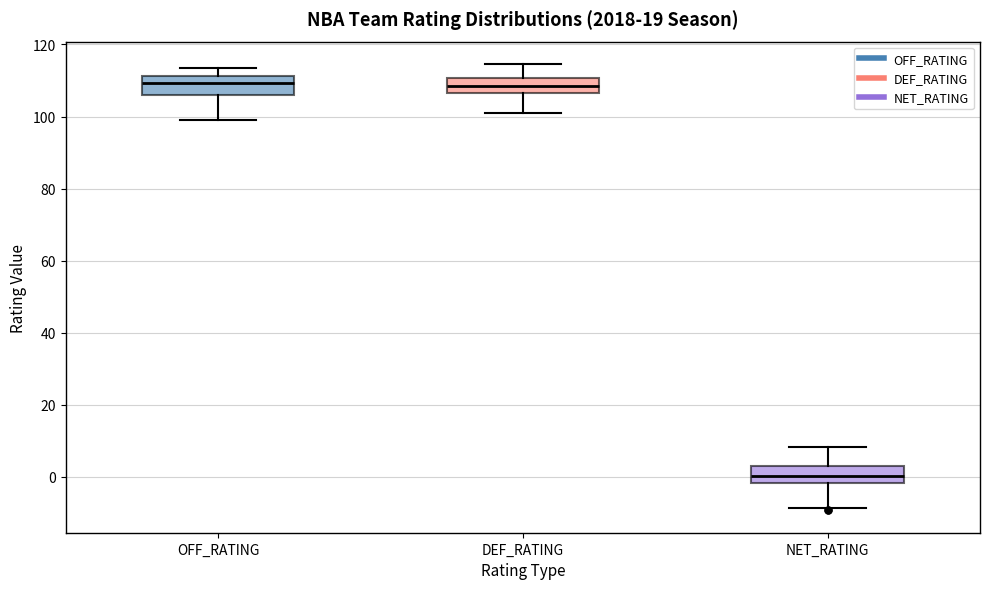

Reading left to right, read every box against the y-axis: the position of its median line, the range the box covers, and the ends of its whiskers. The values are not printed on the chart, so give them approximately, as read against the axis.

OFF_RATING: median 110, box 106 to 112, whiskers 100 to 114
DEF_RATING: median 108, box 106 to 110, whiskers 100 to 114
NET_RATING: median 0, box -2 to 4, whiskers -8 to 8